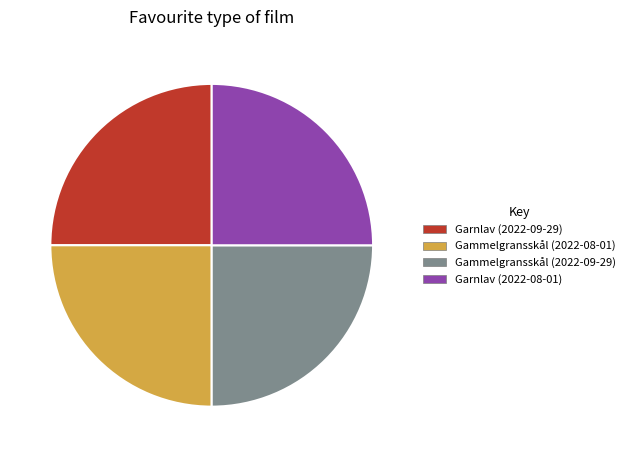

Is there a majority slice in this chart?

No